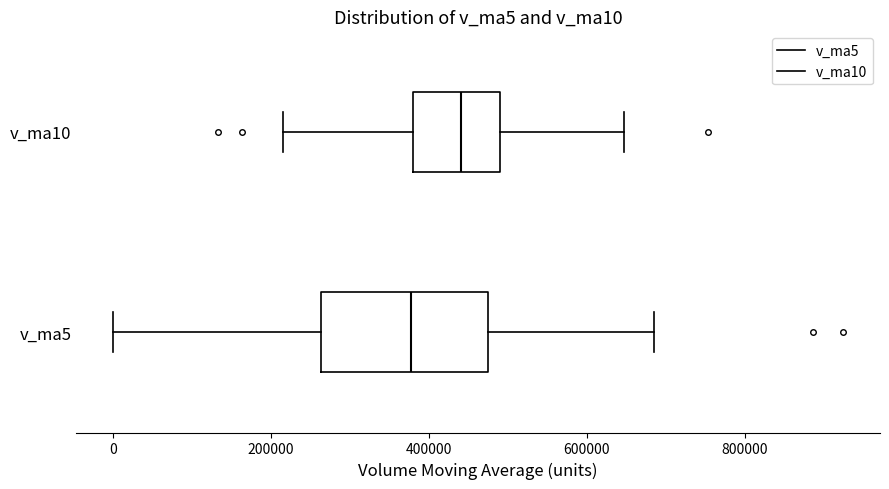

Which box has the furthest to the right median line?

v_ma10